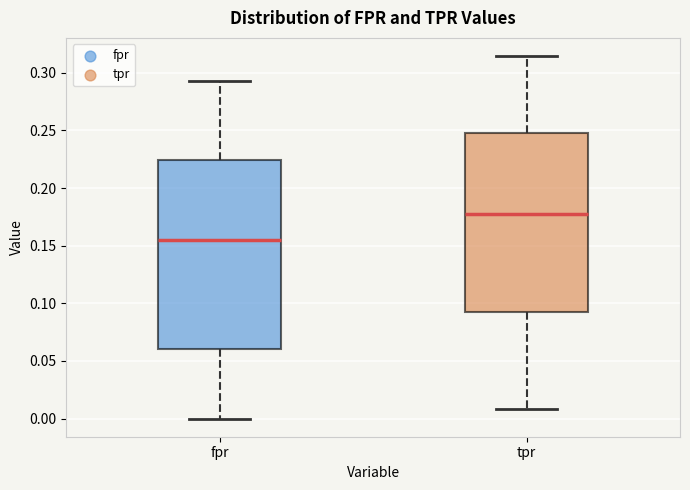

Which box's median line is the highest?

tpr